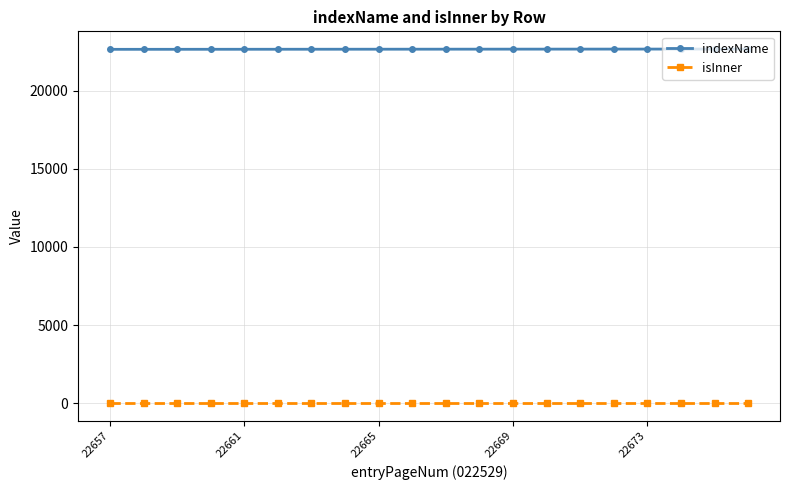

How many lines are shown in the chart?

2